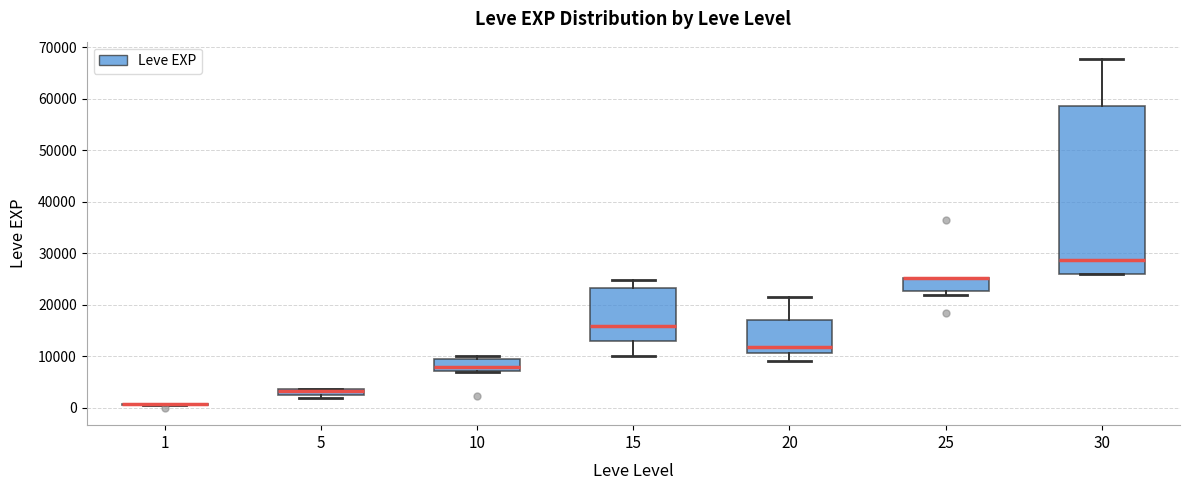

Which box is the tallest, from its lower edge to its upper edge?

30